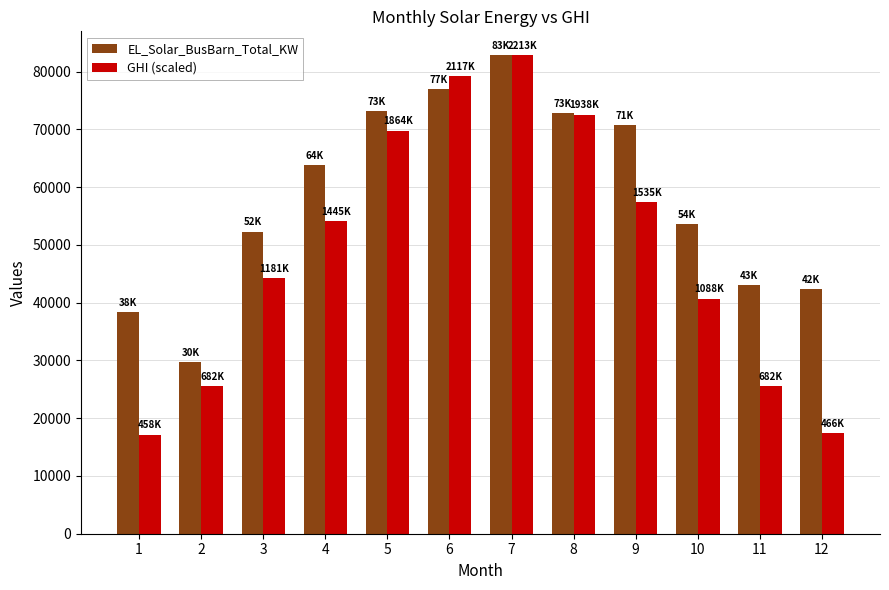

Which series has the largest range (max minus min)?

GHI (scaled)